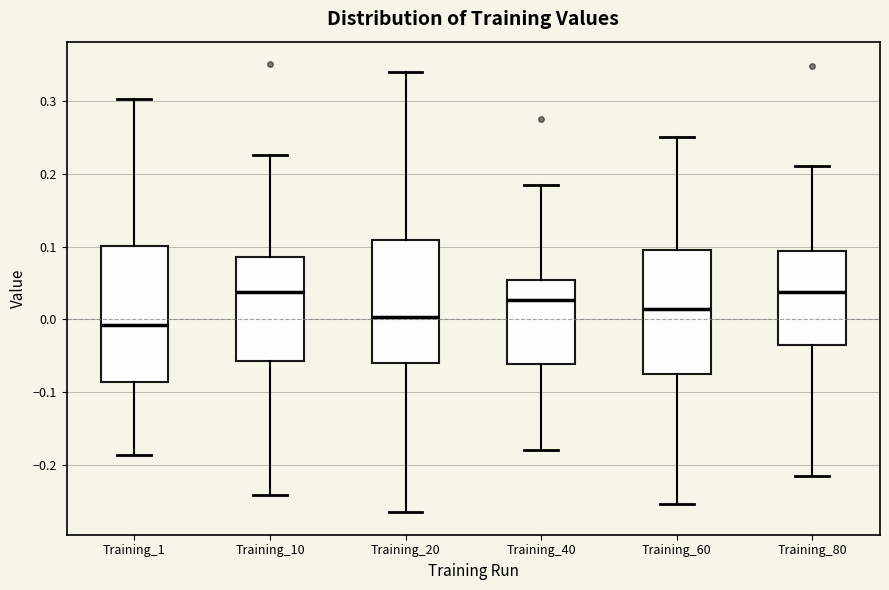

Which box's median line is the lowest?

Training_1